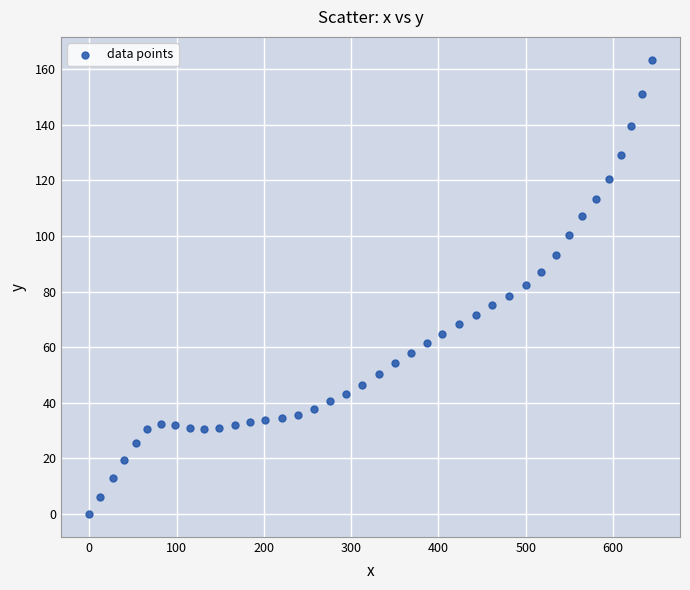

What is the range of X values (max minus min)?

644.6